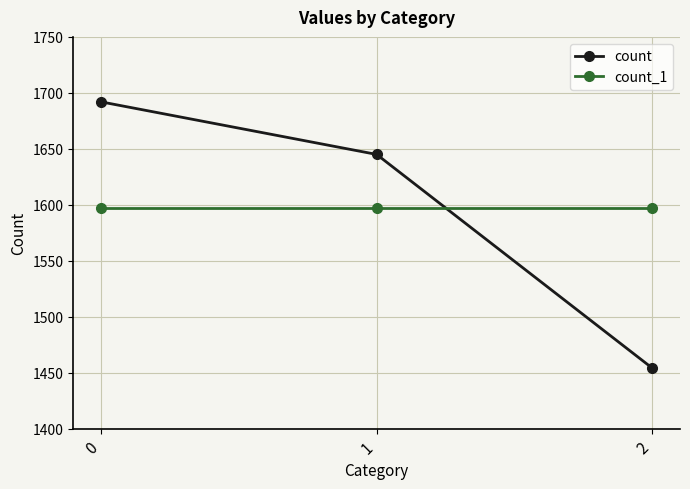

What are all the series names shown in the legend?

count, count_1